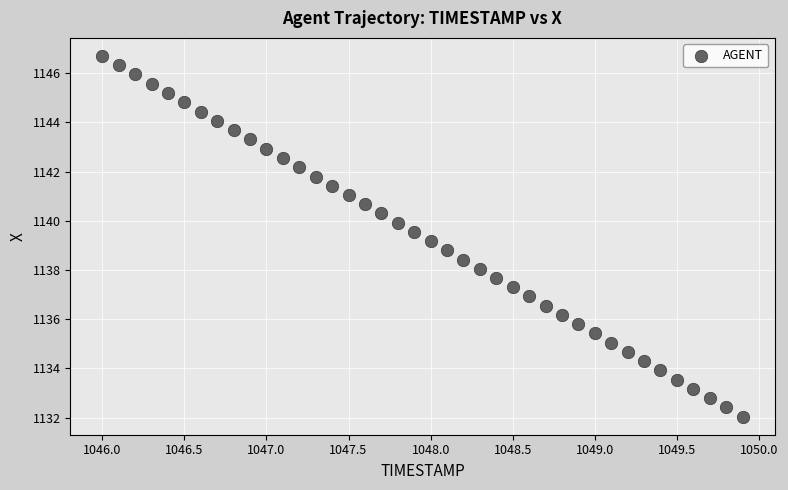

What is the range of Y values (max minus min)?

14.7